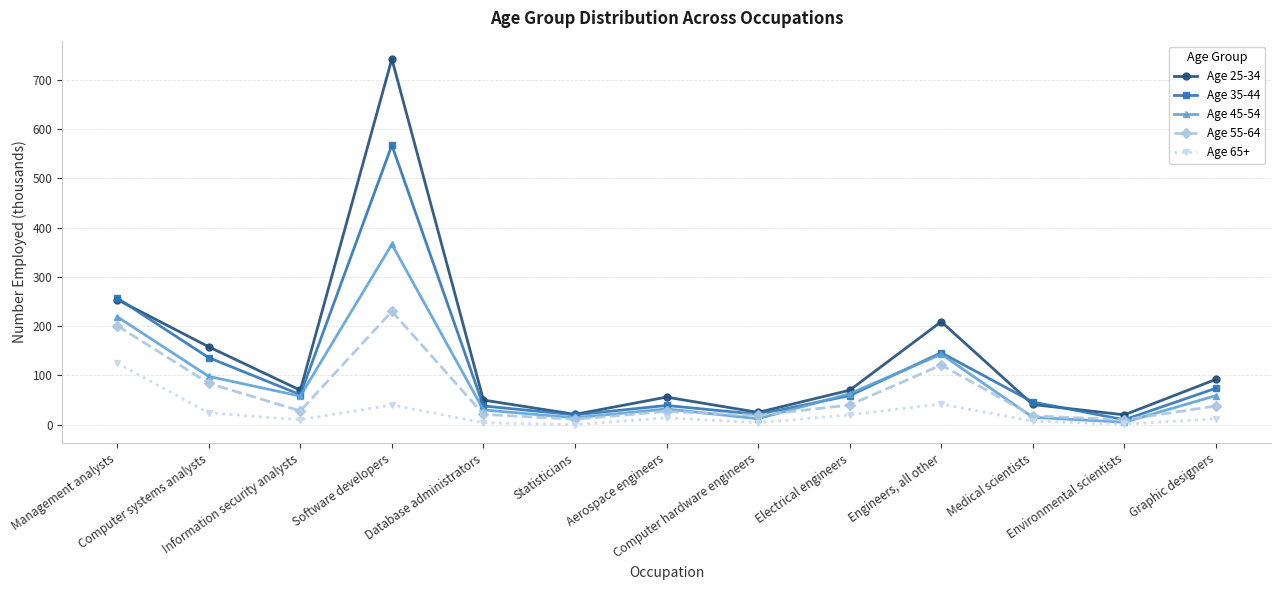

What is the value of the Age 55-64 point at the 2nd from the left?

84